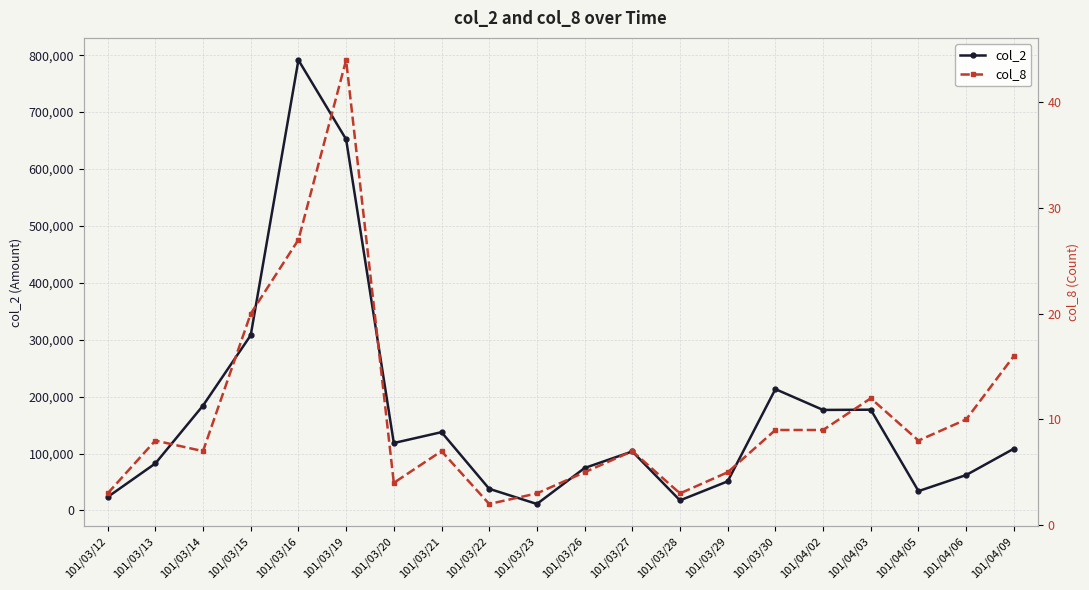

List the series in order of their peak value, highest first.

col_2, col_8